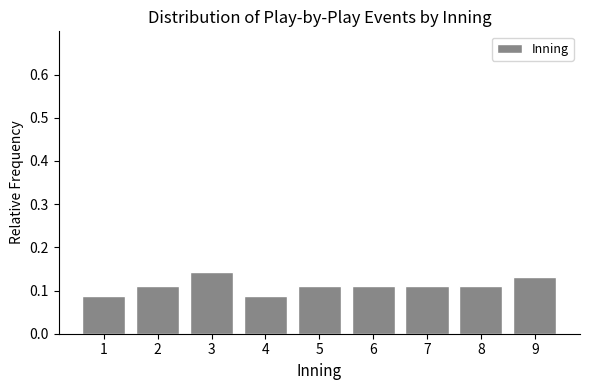

The value at 1 is 0.0. True or false?

False